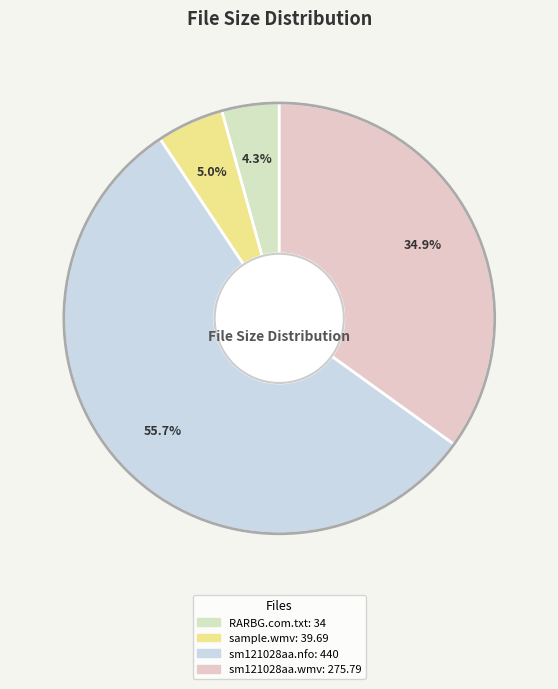

What is the smallest slice in the pie chart?

RARBG.com.txt (34 B)